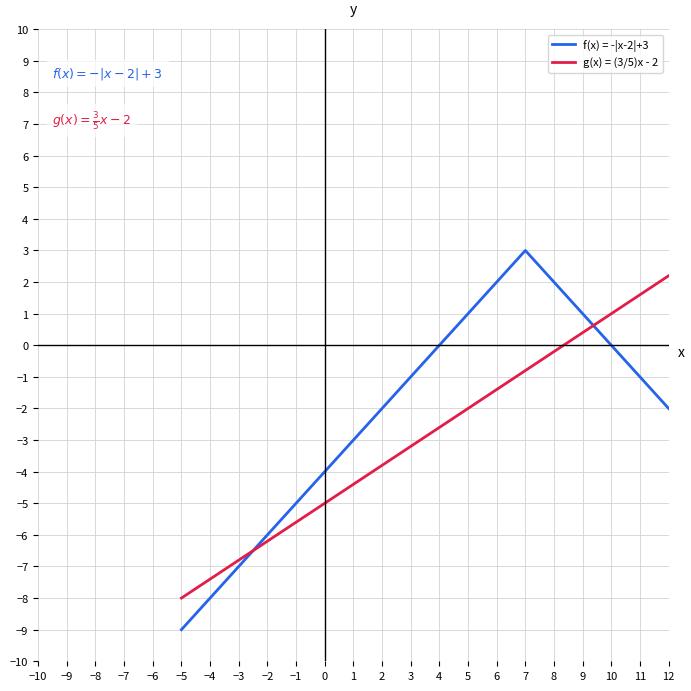

What is the highest value of the g(x) = (3/5)x - 2 series?

4.0